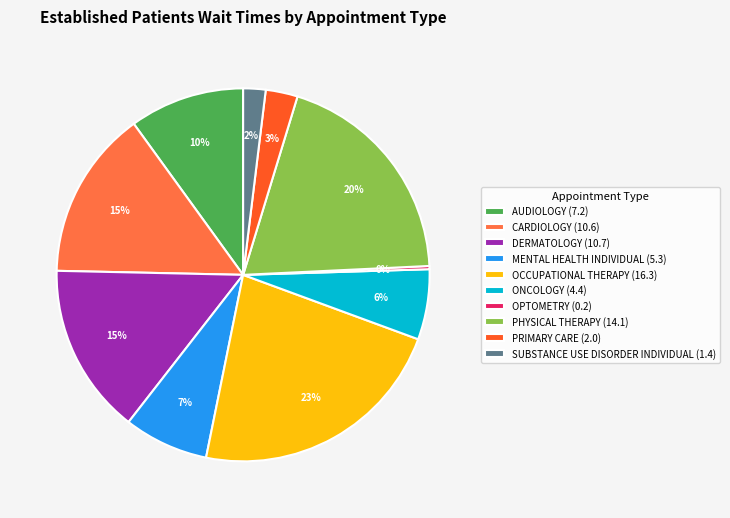

Is the sum of MENTAL HEALTH INDIVIDUAL (5.3) and PHYSICAL THERAPY (14.1) greater than half?

No